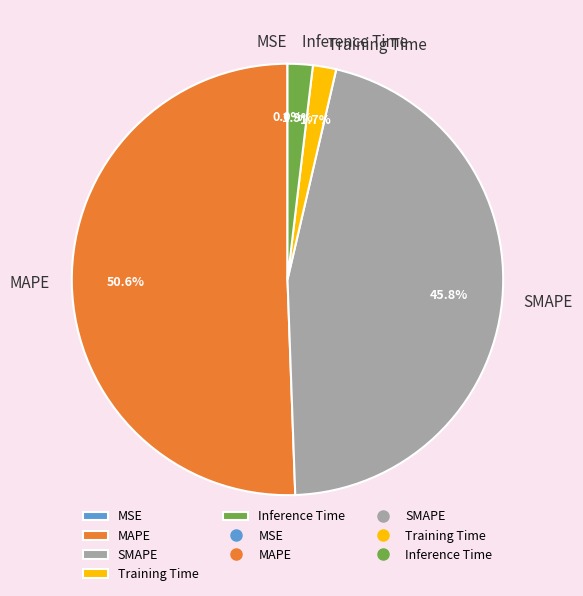

Does MAPE account for over 50% of the chart?

Yes